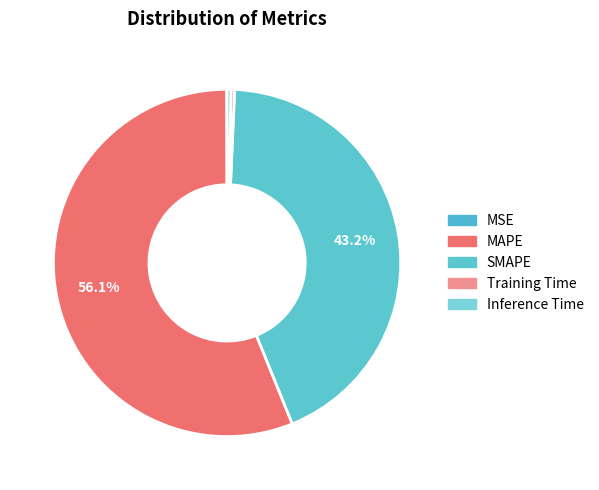

Is it true that MSE is 0% of the pie?

True